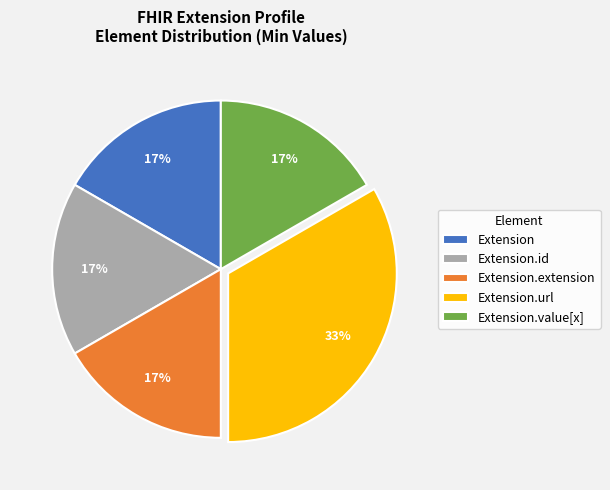

To the nearest percent, what percentage of the pie is Extension.extension?

17%